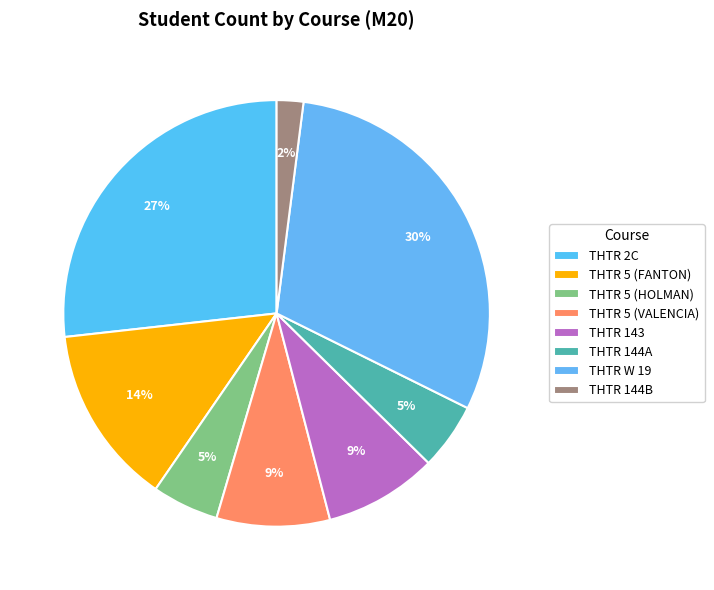

How many segments does this pie chart have?

8